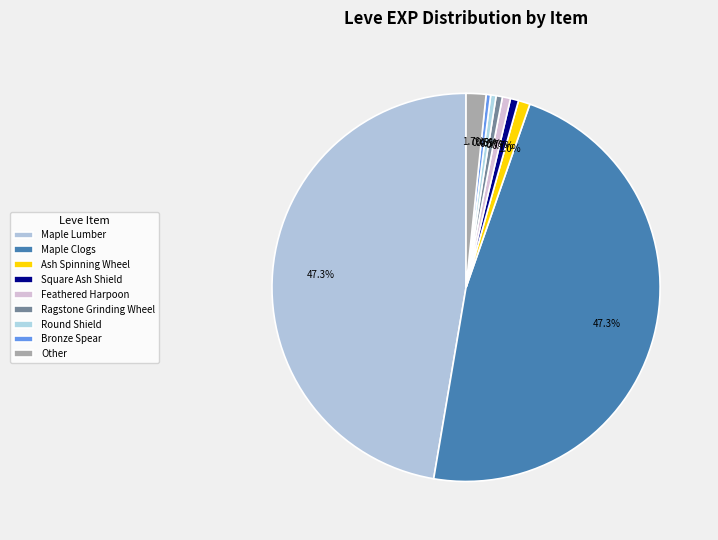

Count the number of slices in the pie.

9